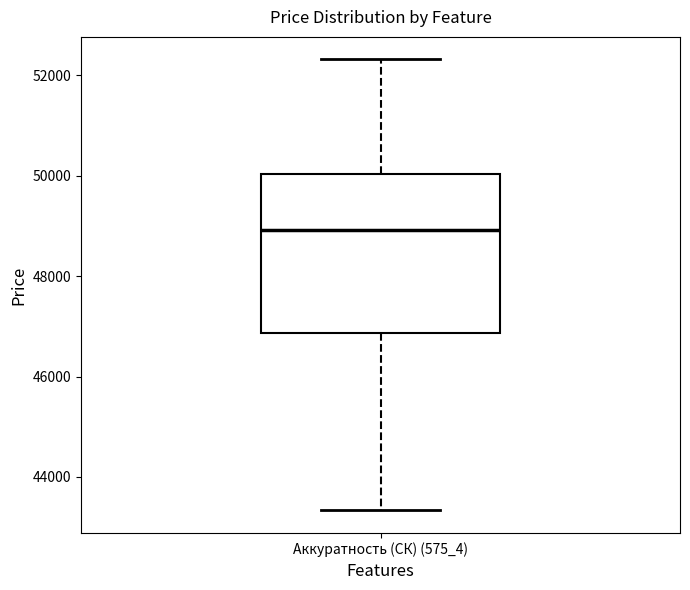

Where does the upper whisker of the box for Аккуратность (СК) (575_4) end on the y-axis? The values are not printed on the chart, so give them approximately, as read against the axis.

52400